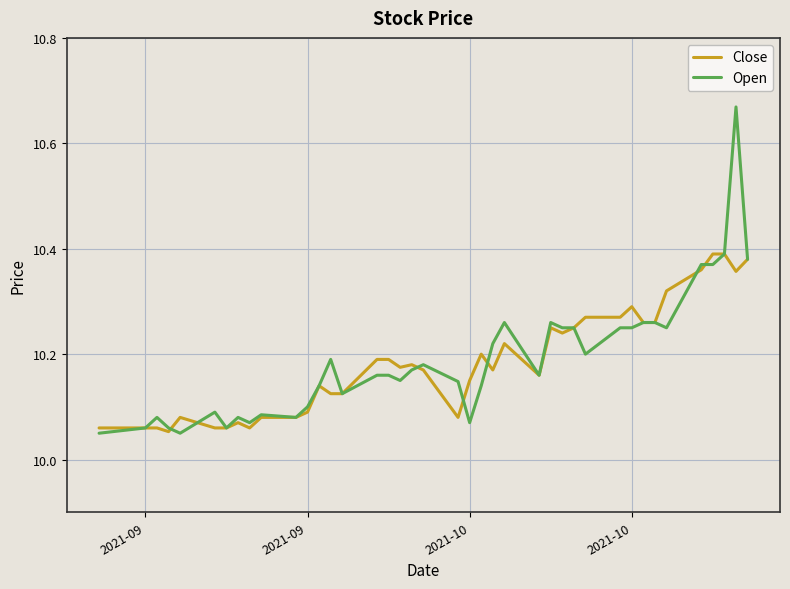

True or false: Close and Open cross at least once.

True